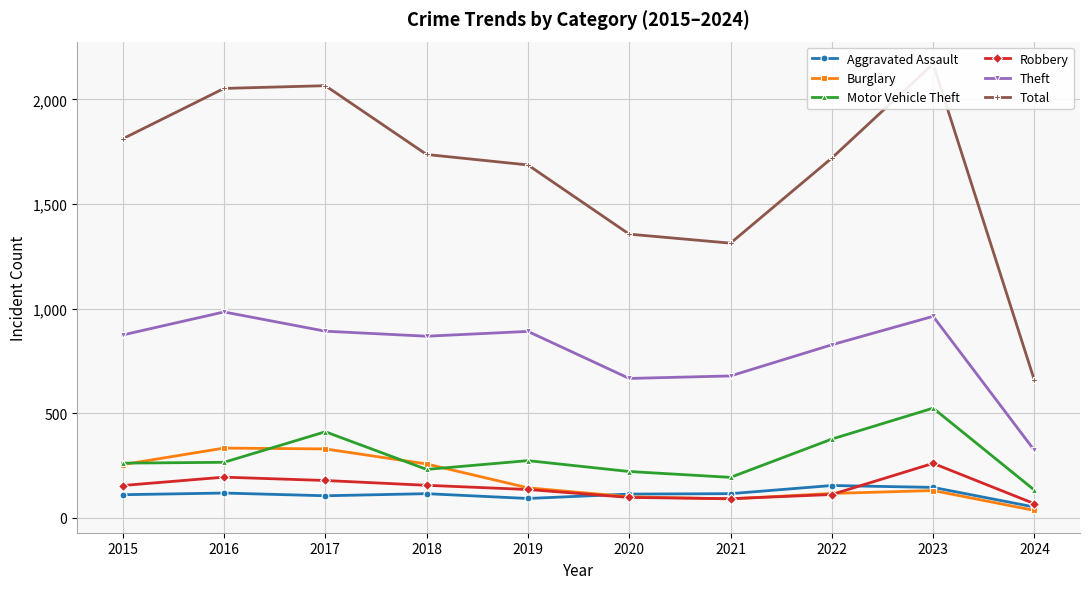

What is the value of the Robbery point at the 6th from the left?

97